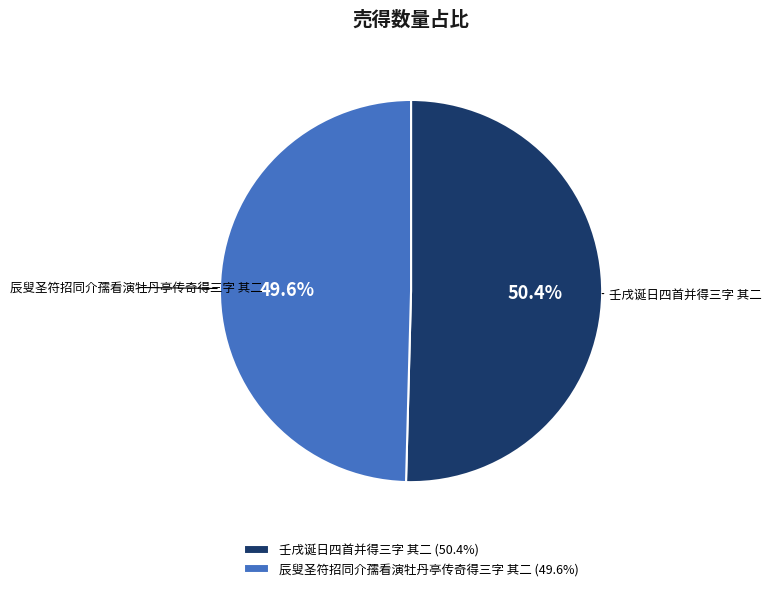

How many segments does this pie chart have?

2